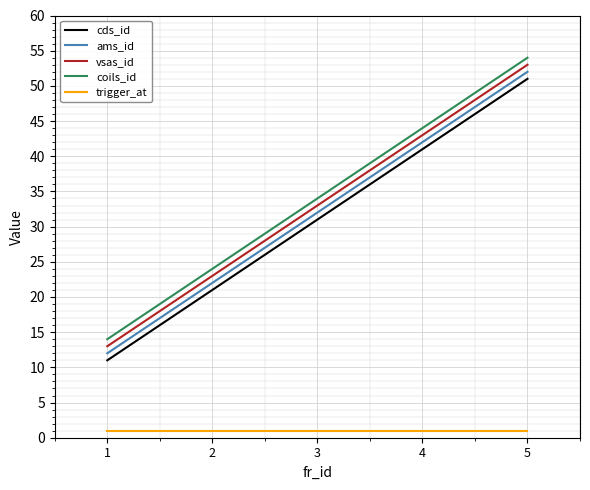

What is the difference between the highest and lowest values at 4?

43